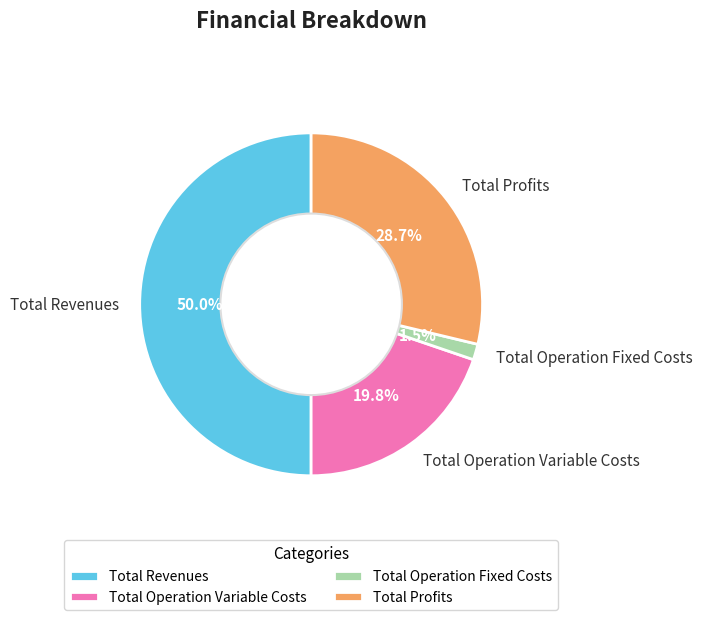

Count the number of slices in the pie.

4